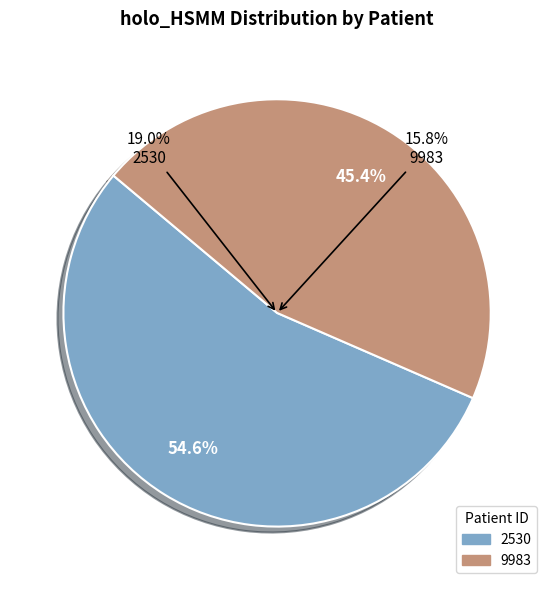

To the nearest percent, what percentage of the pie is 9983?

45%